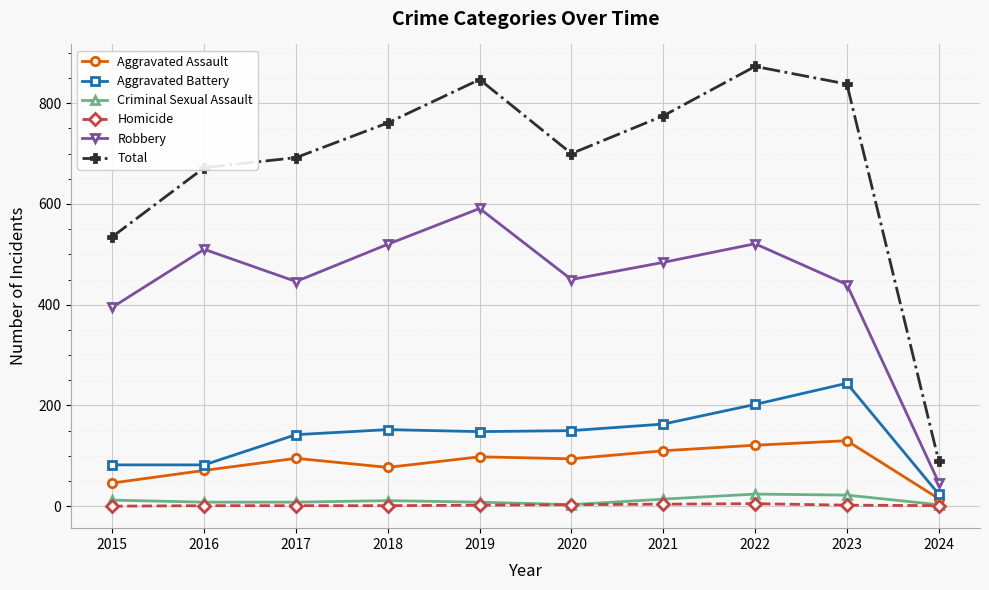

True or false: Criminal Sexual Assault has more than 0 points higher than both neighbors.

True